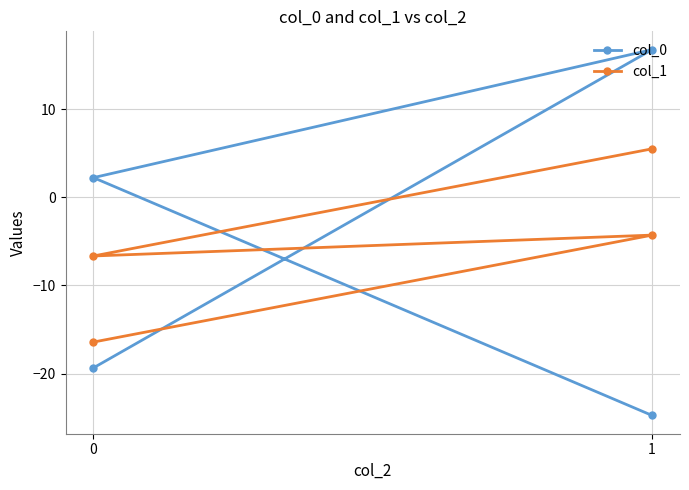

Which series has the largest range (max minus min)?

col_0